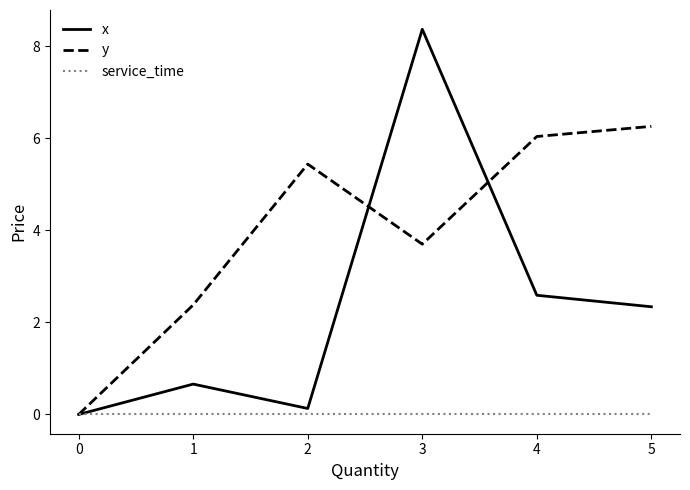

What is the difference between the highest and lowest values at 4?

6.0